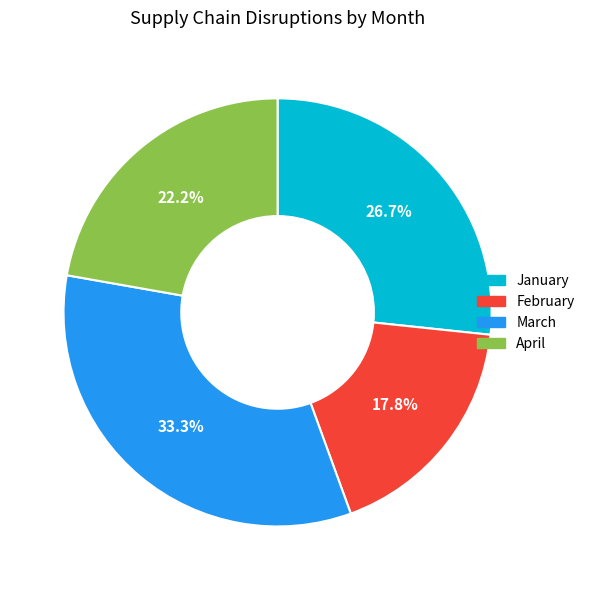

What is the smallest slice in the pie chart?

February